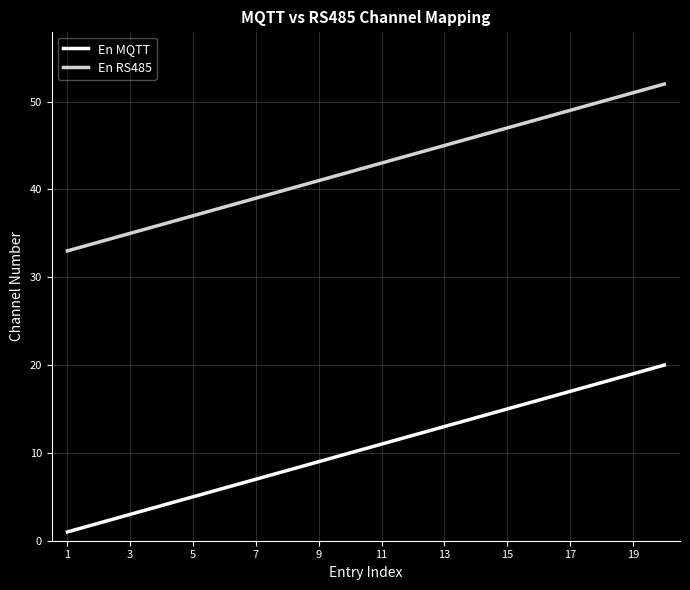

List the series in order of their peak value, highest first.

En RS485, En MQTT